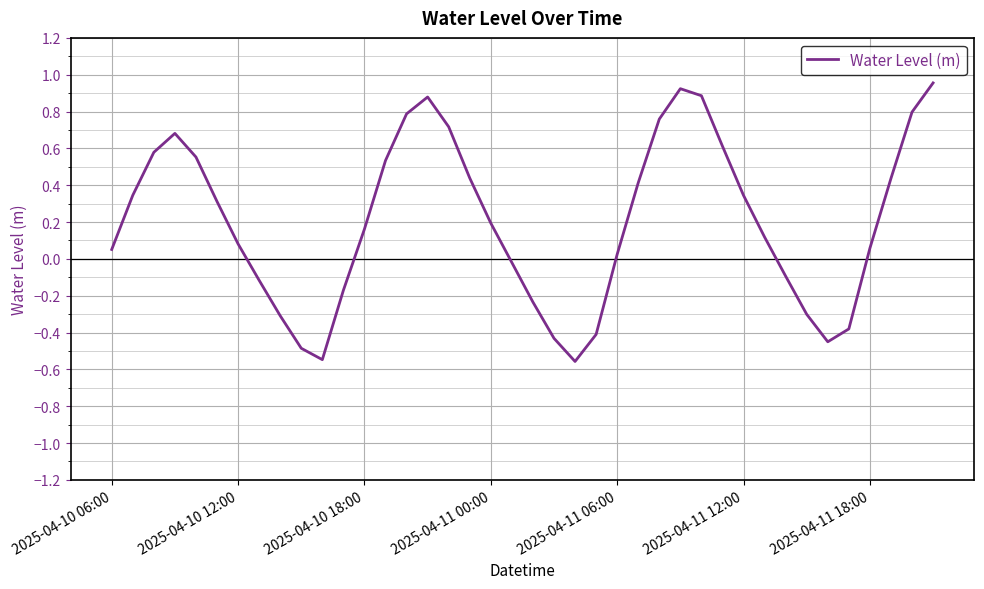

What is the difference between the maximum and minimum values?

1.5